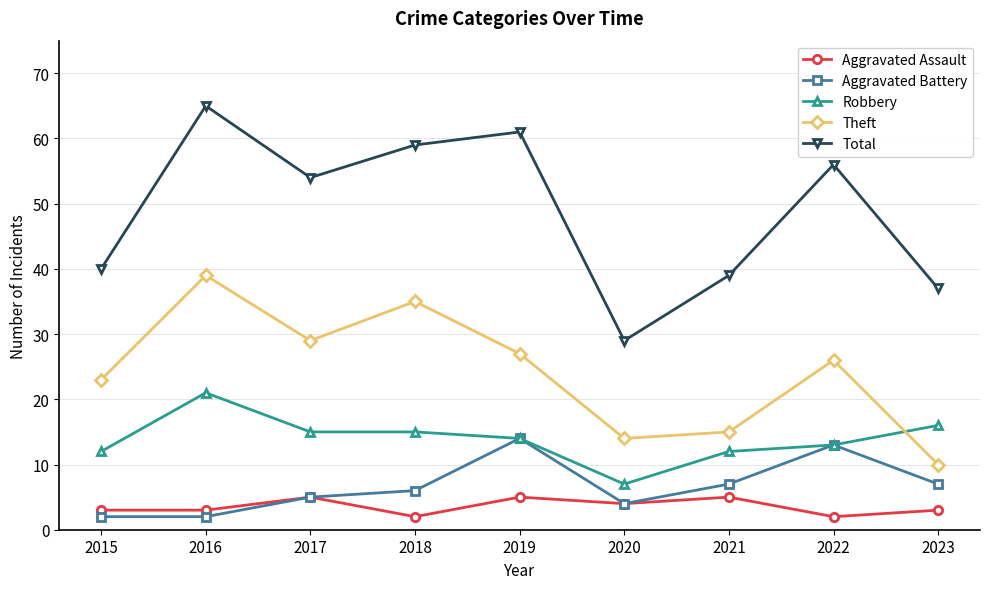

True or false: Aggravated Assault and Total cross at least once.

False